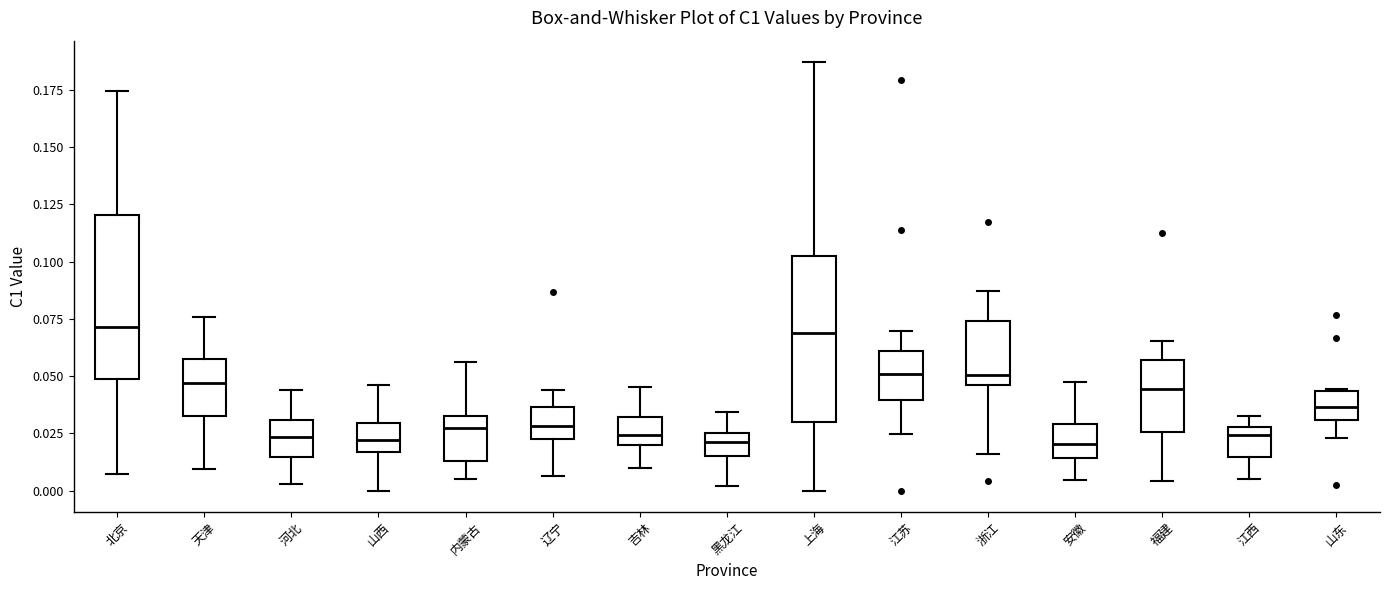

Reading left to right, read every box against the y-axis: the position of its median line, the range the box covers, and the ends of its whiskers. The values are not printed on the chart, so give them approximately, as read against the axis.

北京: median 0.070, box 0.050 to 0.120, whiskers 0.005 to 0.175
天津: median 0.045, box 0.035 to 0.055, whiskers 0.010 to 0.075
河北: median 0.025, box 0.015 to 0.030, whiskers 0.005 to 0.045
山西: median 0.020, box 0.015 to 0.030, whiskers 0.000 to 0.045
内蒙古: median 0.025, box 0.015 to 0.035, whiskers 0.005 to 0.055
辽宁: median 0.030, box 0.020 to 0.035, whiskers 0.005 to 0.045
吉林: median 0.025, box 0.020 to 0.030, whiskers 0.010 to 0.045
黑龙江: median 0.020, box 0.015 to 0.025, whiskers 0.000 to 0.035
上海: median 0.070, box 0.030 to 0.100, whiskers 0.000 to 0.185
江苏: median 0.050, box 0.040 to 0.060, whiskers 0.025 to 0.070
浙江: median 0.050, box 0.045 to 0.075, whiskers 0.015 to 0.085
安徽: median 0.020, box 0.015 to 0.030, whiskers 0.005 to 0.050
福建: median 0.045, box 0.025 to 0.055, whiskers 0.005 to 0.065
江西: median 0.025, box 0.015 to 0.030, whiskers 0.005 to 0.030 (just above the box's upper edge)
山东: median 0.035, box 0.030 to 0.045, whiskers 0.025 to 0.045